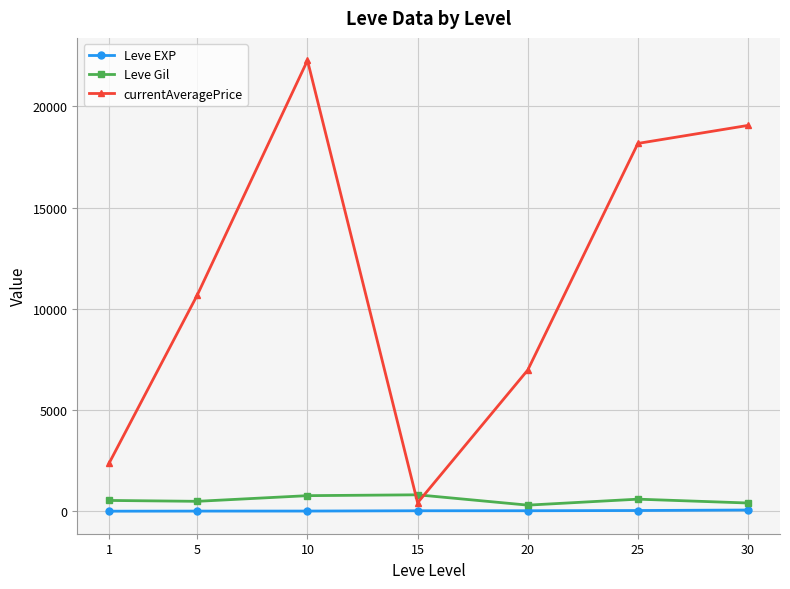

The value of currentAveragePrice at 30 is 26877.4. True or false?

False